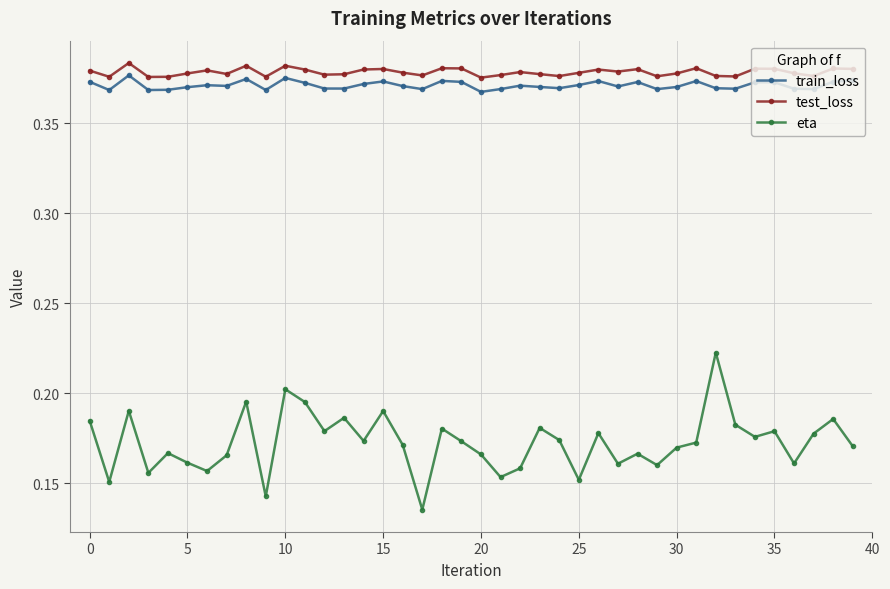

Which series has the widest spread of values?

eta